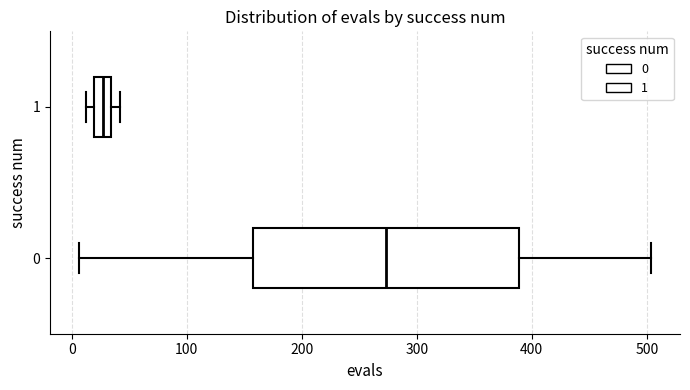

Reading bottom to top, read every box against the x-axis: the position of its median line, the range the box covers, and the ends of its whiskers. The values are not printed on the chart, so give them approximately, as read against the axis.

0: median 270, box 160 to 390, whiskers 10 to 500
1: median 30 (inside the box), box 20 to 30, whiskers 10 to 40